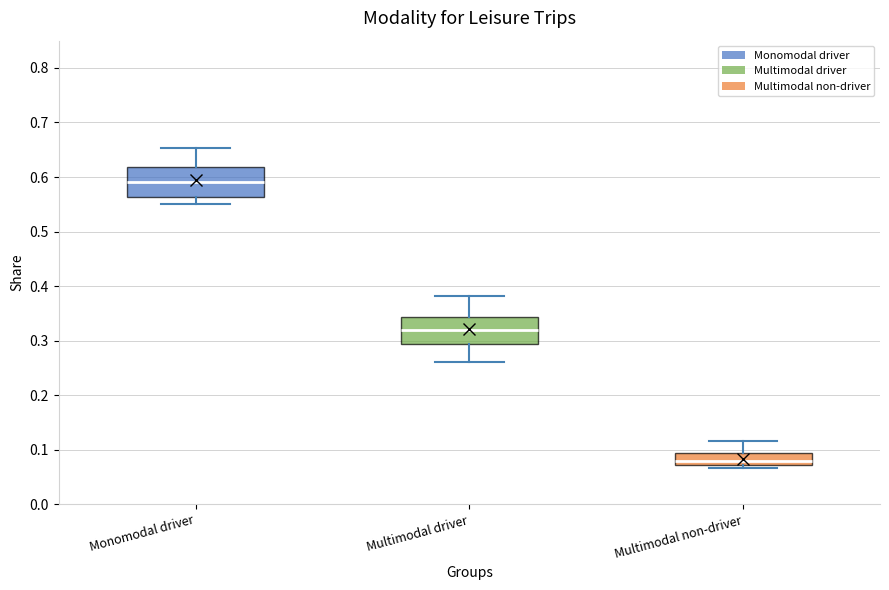

Reading left to right, read every box against the y-axis: the position of its median line, the range the box covers, and the ends of its whiskers. The values are not printed on the chart, so give them approximately, as read against the axis.

Monomodal driver: median 0.59, box 0.56 to 0.62, whiskers 0.55 to 0.65
Multimodal driver: median 0.32, box 0.29 to 0.34, whiskers 0.26 to 0.38
Multimodal non-driver: median 0.08, box 0.07 to 0.09, whiskers 0.07 (just below the box's lower edge) to 0.12